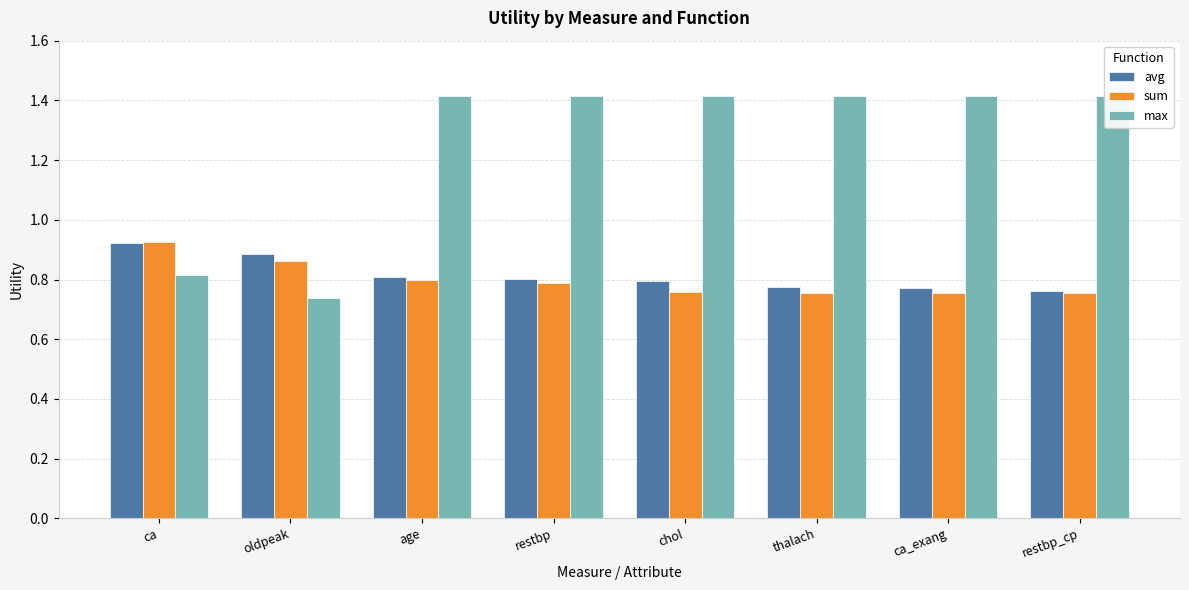

At which category is the sum across all series the highest?

age